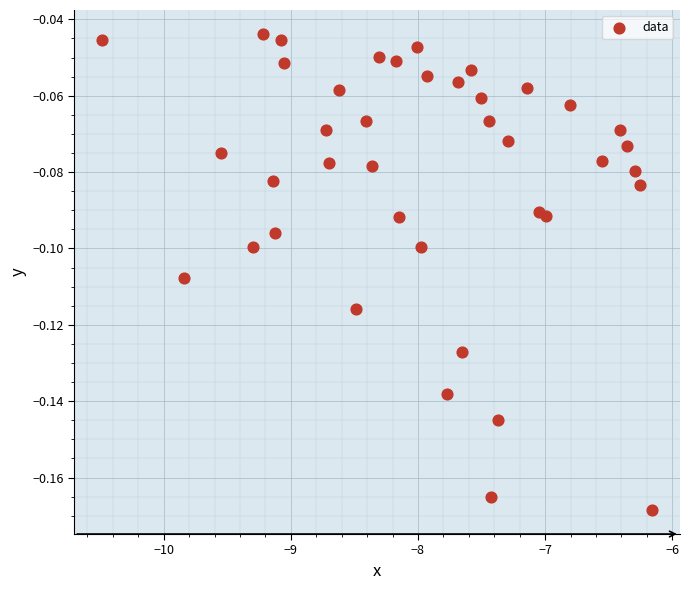

What is the range of X values (max minus min)?

4.3